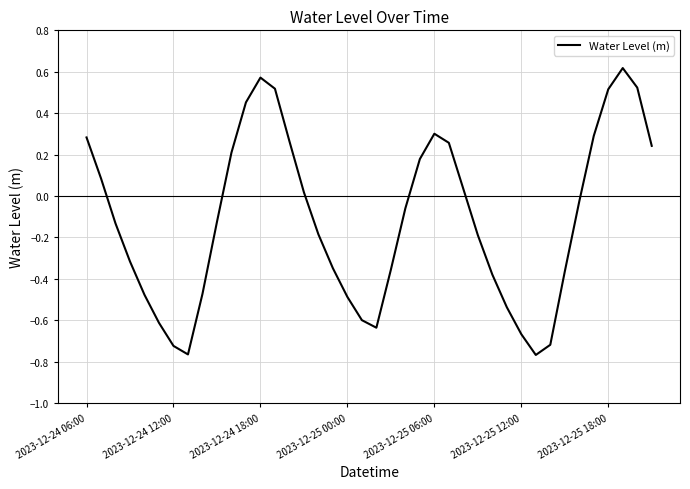

What is the difference between the maximum and minimum values?

1.4